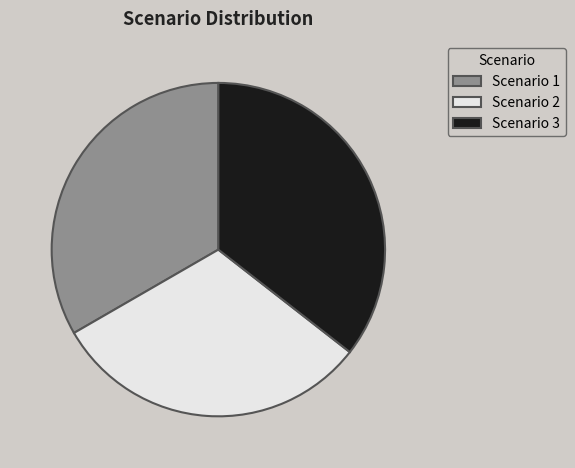

Between Scenario 2 and Scenario 3, which is larger?

Scenario 3